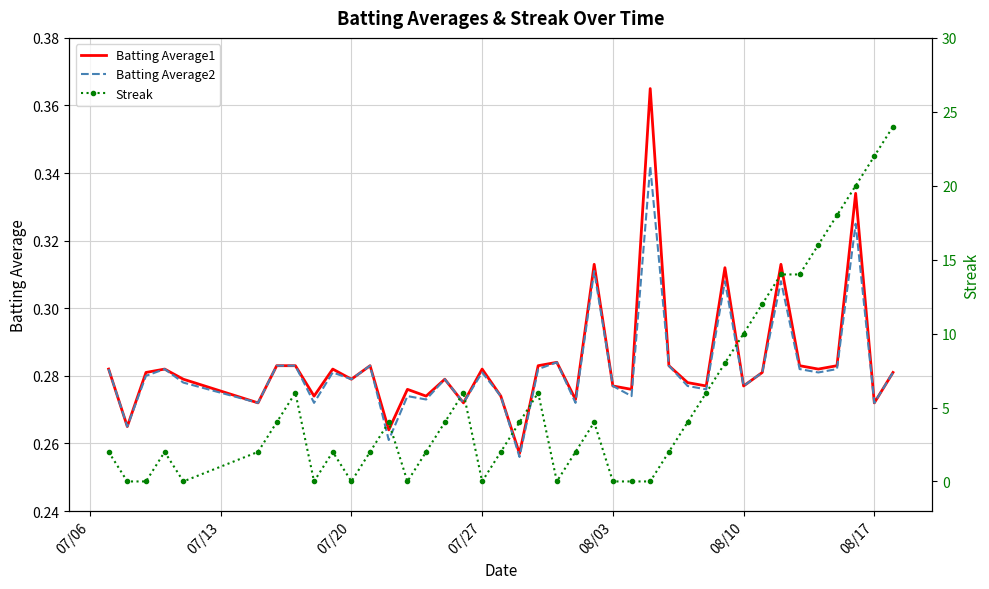

The value of Batting Average1 at 07/20 is 0.1. True or false?

False